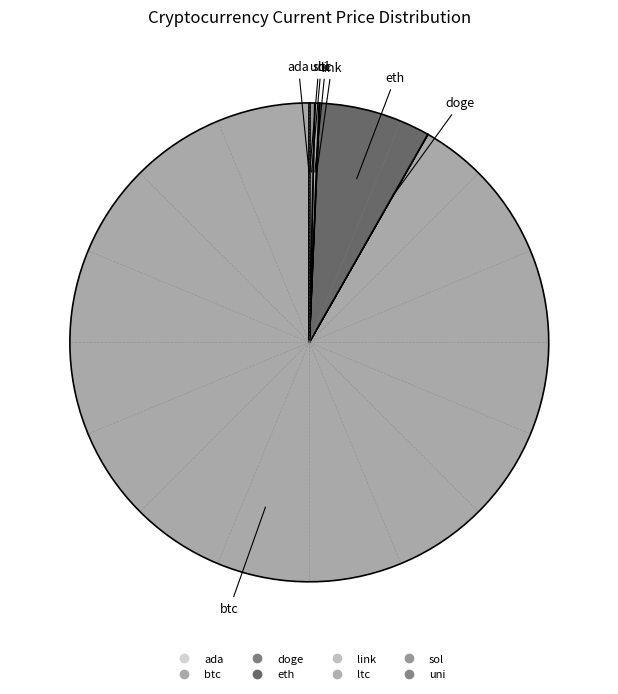

How many segments does this pie chart have?

8